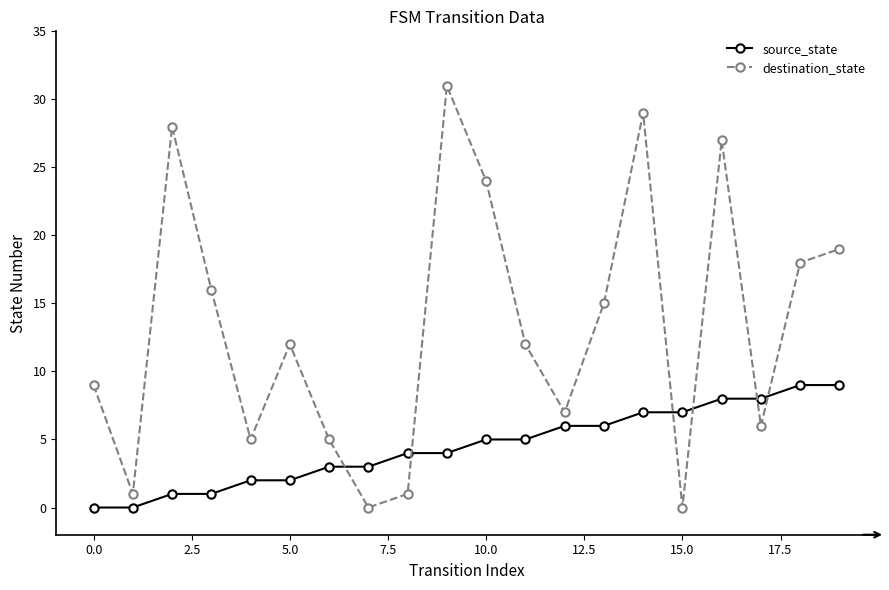

Reading right to left, transcribe all the data shown in this chart.

source_state: 9	9	8	8	7	7	6	6	5	5	4	4	3	3	2	2	1	1	0	0
destination_state: 19	18	6	27	0	29	15	7	12	24	31	1	0	5	12	5	16	28	1	9